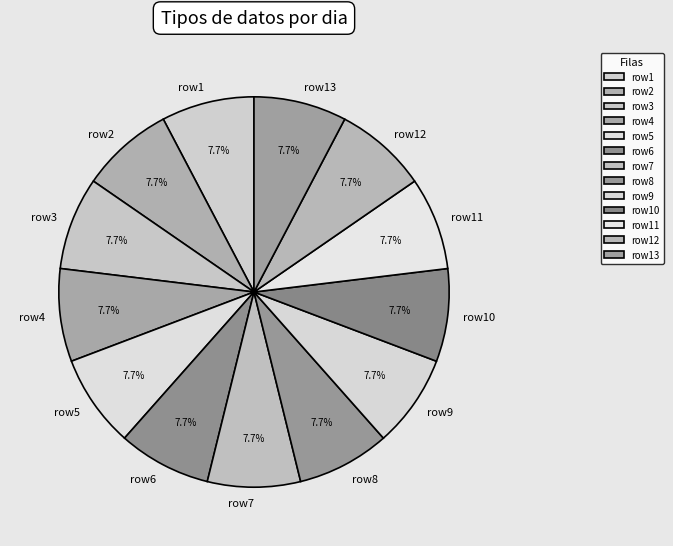

What is the total percentage of row9 and row11?

15.4%